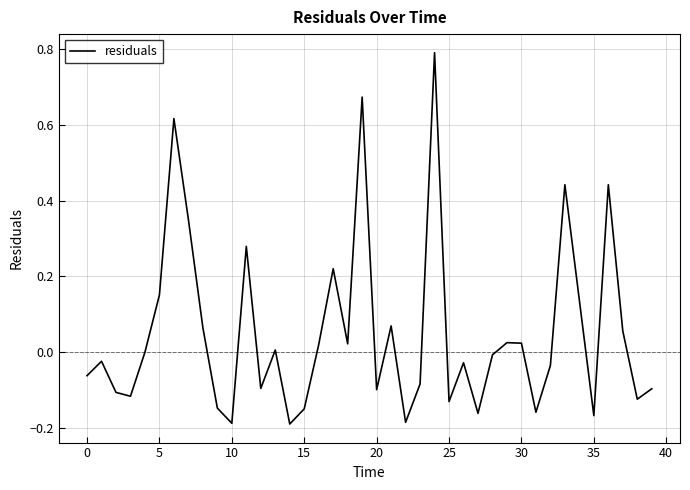

What is the greatest value displayed?

0.8